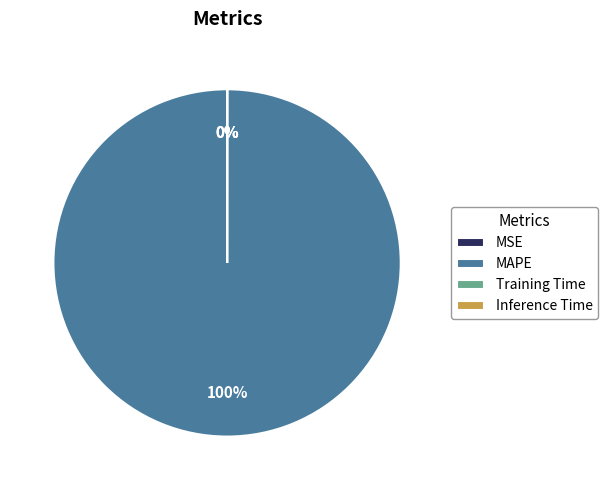

What is the change in value from MAPE to Inference Time?

-75.6